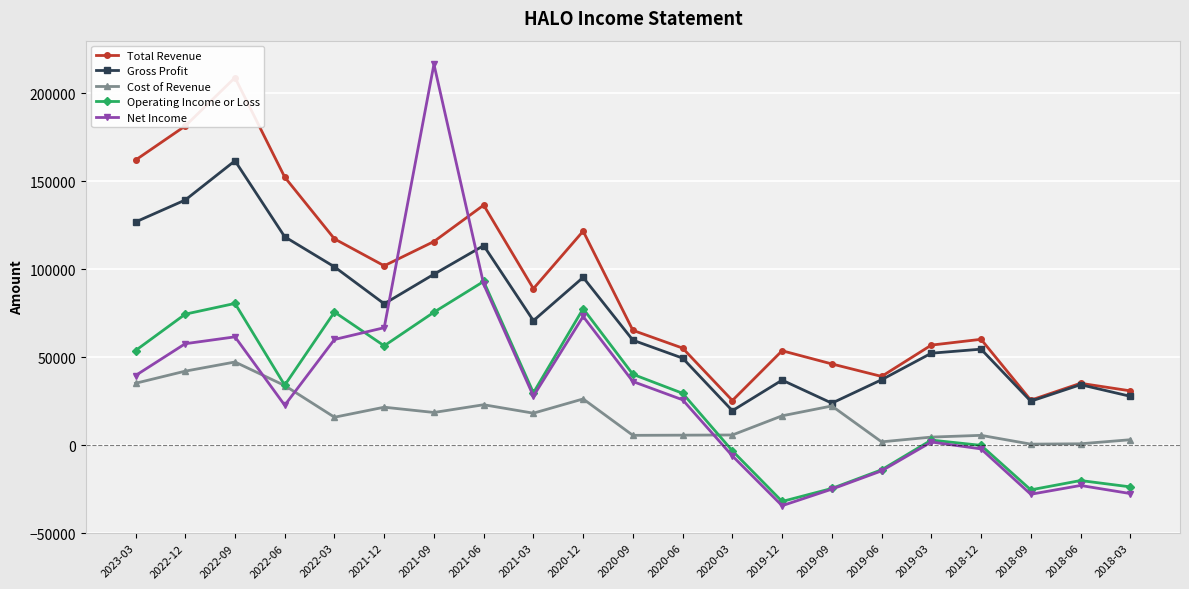

How many data points in Operating Income or Loss are above 29800?

10